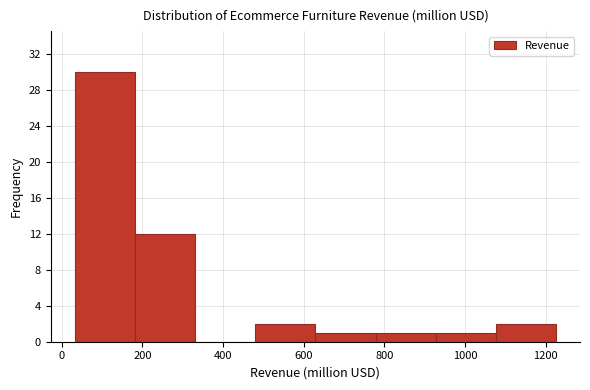

Over which range of the x-axis is the bar tallest?

40 to 180